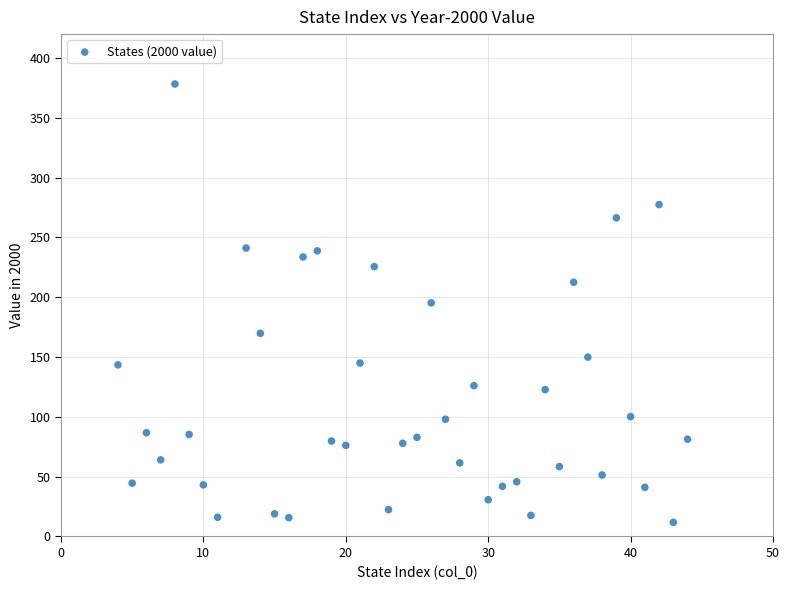

What is the range of Y values (max minus min)?

366.5